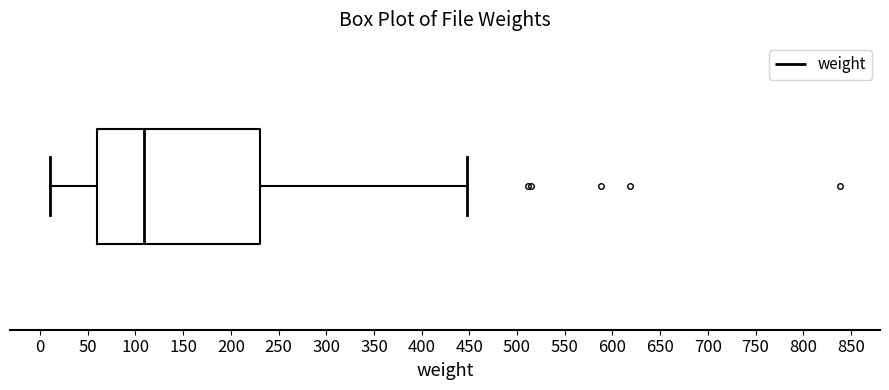

Where does the median line of the box sit on the x-axis? The values are not printed on the chart, so give them approximately, as read against the axis.

110